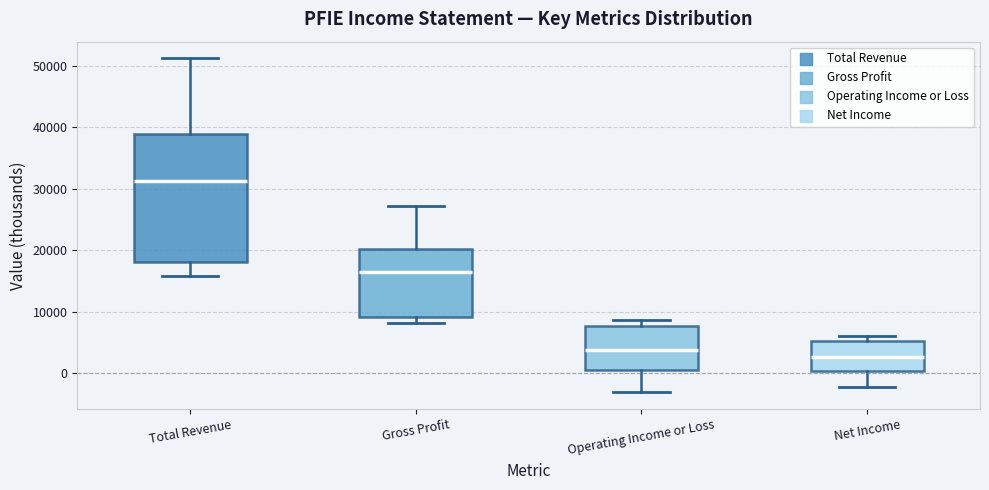

Reading left to right, transcribe this box plot: for each box, give where its median line is, the range the box spans, and where its two whiskers end, as read against the y-axis. The values are not printed on the chart, so give them approximately, as read against the axis.

Total Revenue: median 31000, box 18000 to 39000, whiskers 16000 to 51000
Gross Profit: median 17000, box 9000 to 20000, whiskers 8000 to 27000
Operating Income or Loss: median 4000, box 1000 to 8000, whiskers -3000 to 9000
Net Income: median 3000, box 0 to 5000, whiskers -2000 to 6000